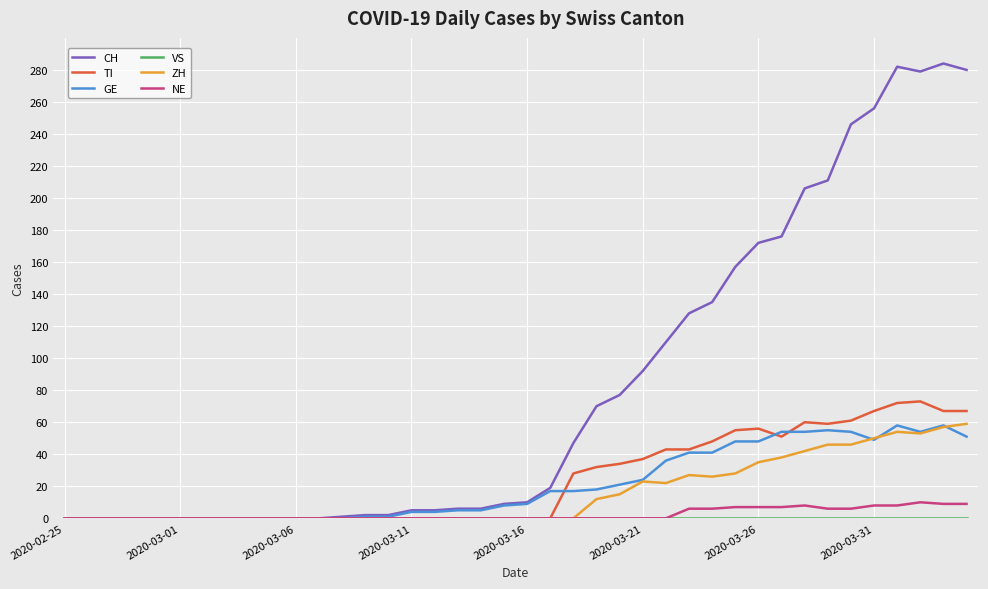

True or false: ZH has more than 1 points higher than both neighbors.

True